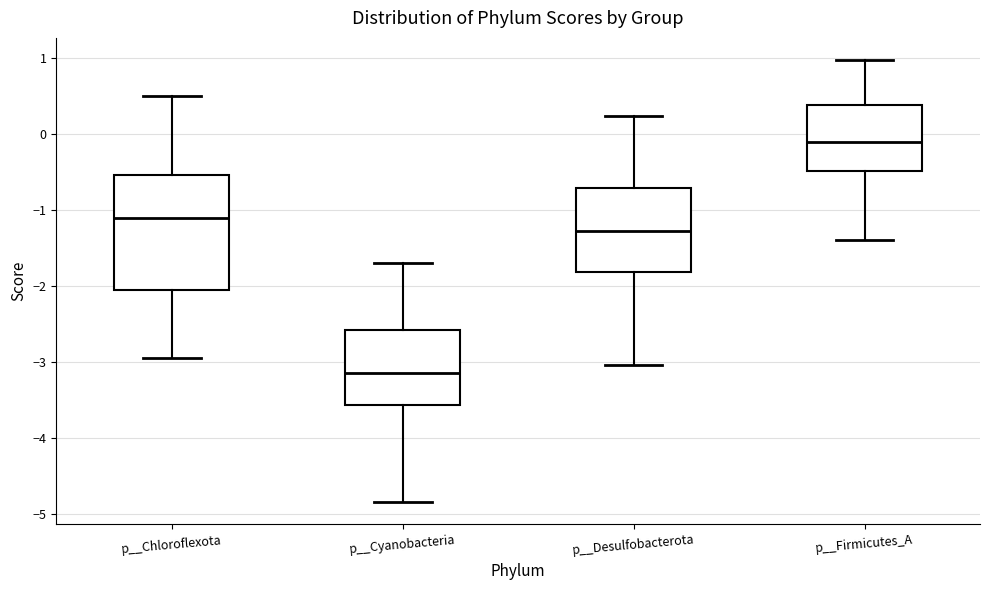

Which box has the lowest median line?

p__Cyanobacteria